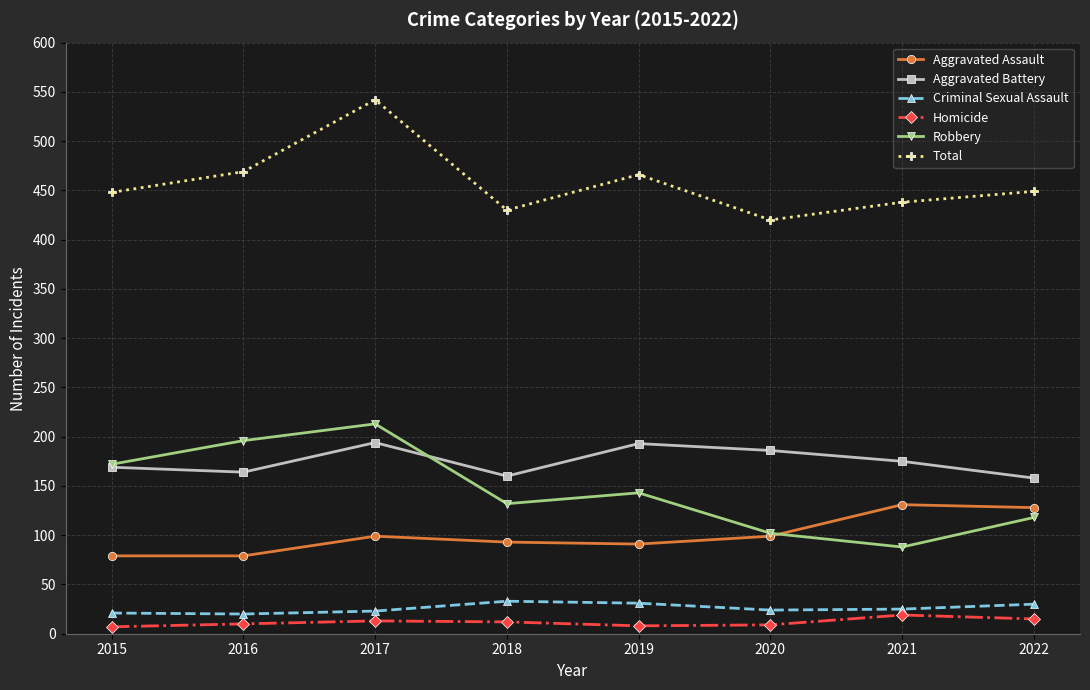

What is the difference between the highest and lowest values at 2017?

529